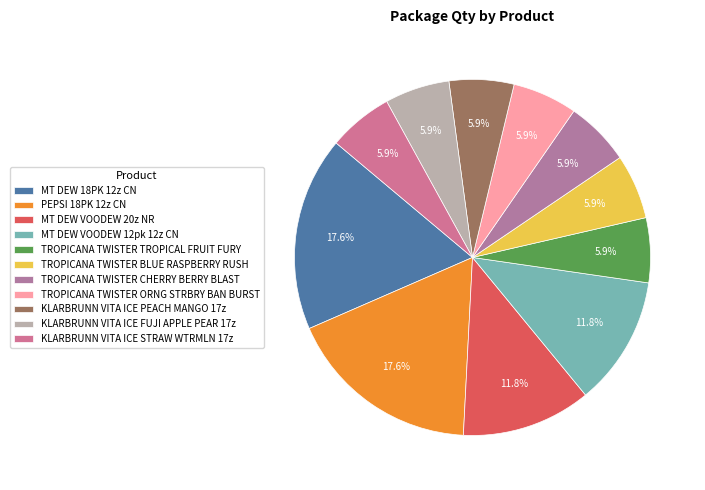

Do MT DEW VOODEW 20z NR and MT DEW VOODEW 12pk 12z CN together represent more than half of the pie?

No